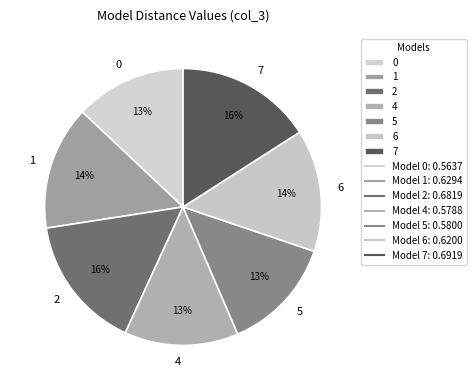

Do 6 and 4 together represent more than half of the pie?

No